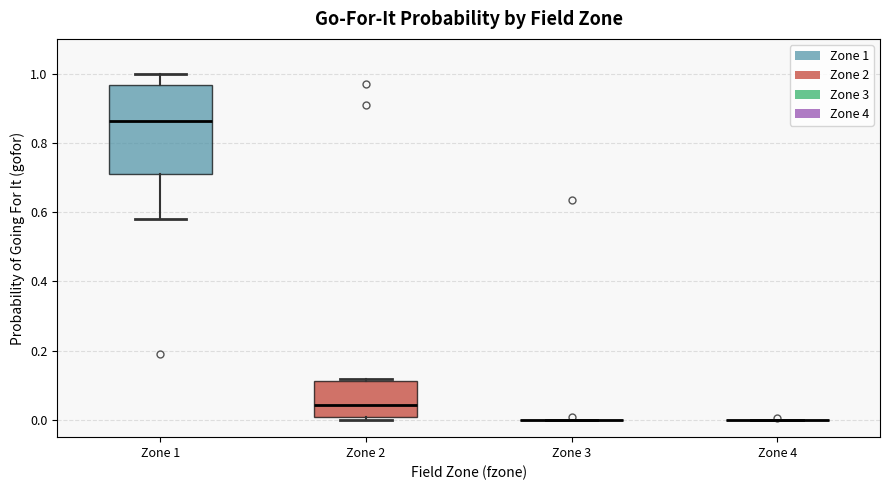

Reading left to right, transcribe this box plot: for each box, give where its median line is, the range the box spans, and where its two whiskers end, as read against the y-axis. The values are not printed on the chart, so give them approximately, as read against the axis.

Zone 1: median 0.86, box 0.72 to 0.96, whiskers 0.58 to 1.00
Zone 2: median 0.04, box 0.00 to 0.12, whiskers 0.00 (just below the box's lower edge) to 0.12
Zone 3: box collapsed to a line at 0.00, whiskers 0.00 to 0.00
Zone 4: box collapsed to a line at 0.00, whiskers 0.00 to 0.00